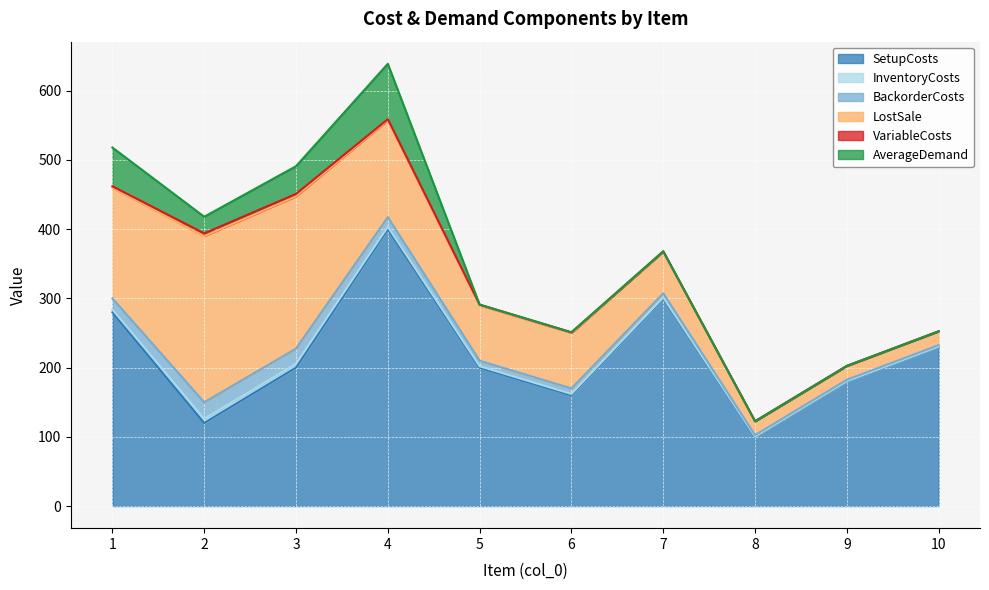

What are all the series names shown in the legend?

SetupCosts, InventoryCosts, BackorderCosts, LostSale, VariableCosts, AverageDemand